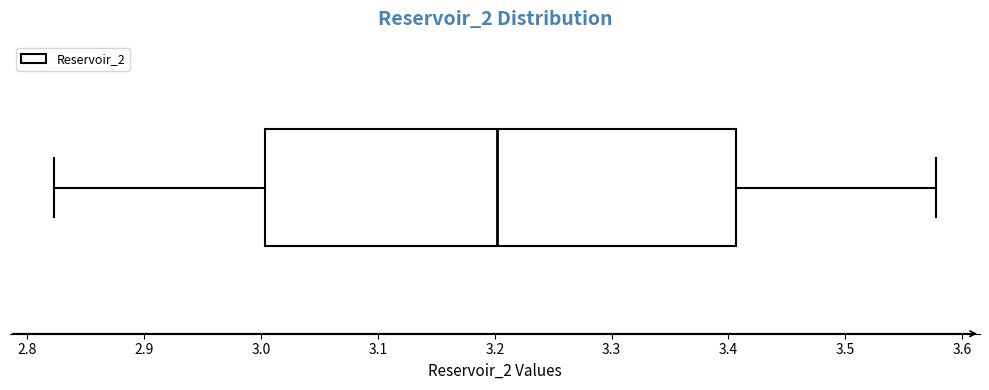

Read this box plot against the x-axis: the position of the median line, the range covered by the box, and the ends of both whiskers. The values are not printed on the chart, so give them approximately, as read against the axis.

median 3.20, box 3.00 to 3.41, whiskers 2.82 to 3.58